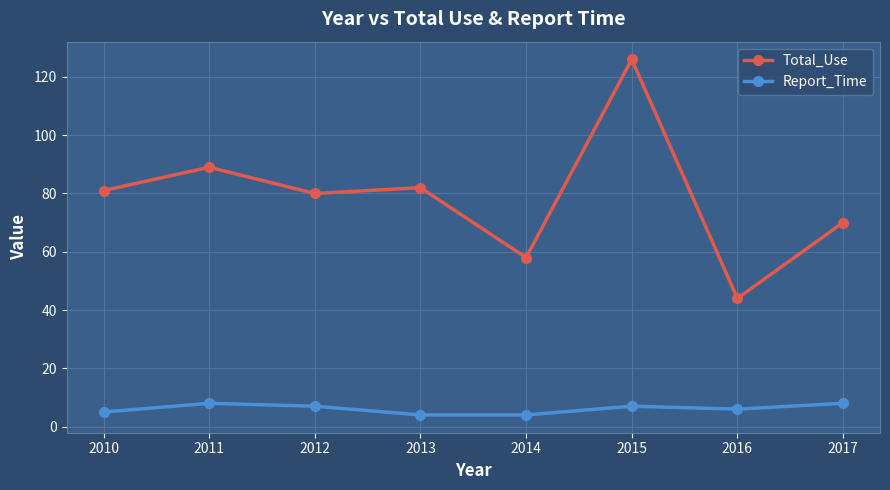

What is the value of the Total_Use point at the 1st from the left?

81